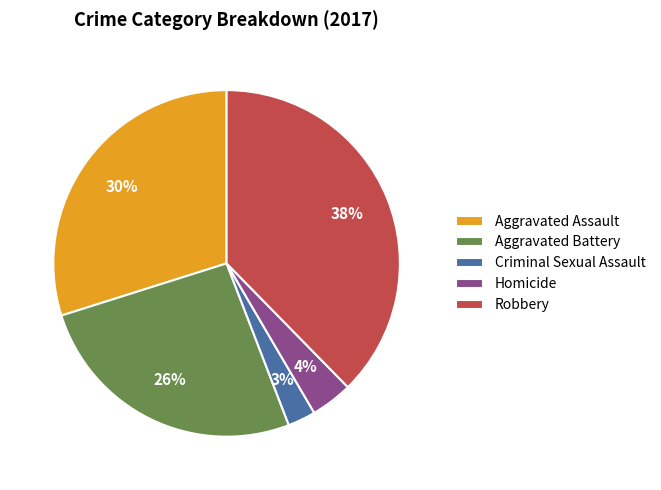

To the nearest percent, what is the average slice percentage?

20%